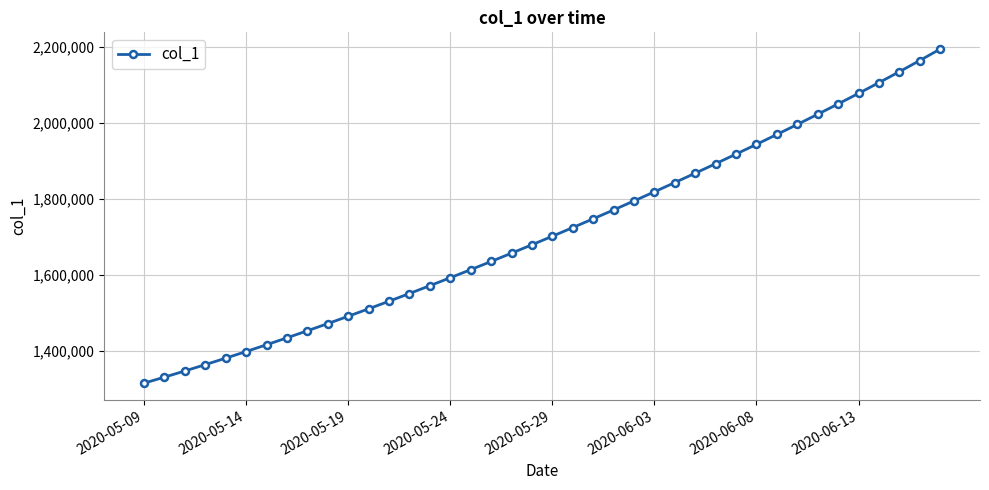

What is the sum of all values?

68487649.1